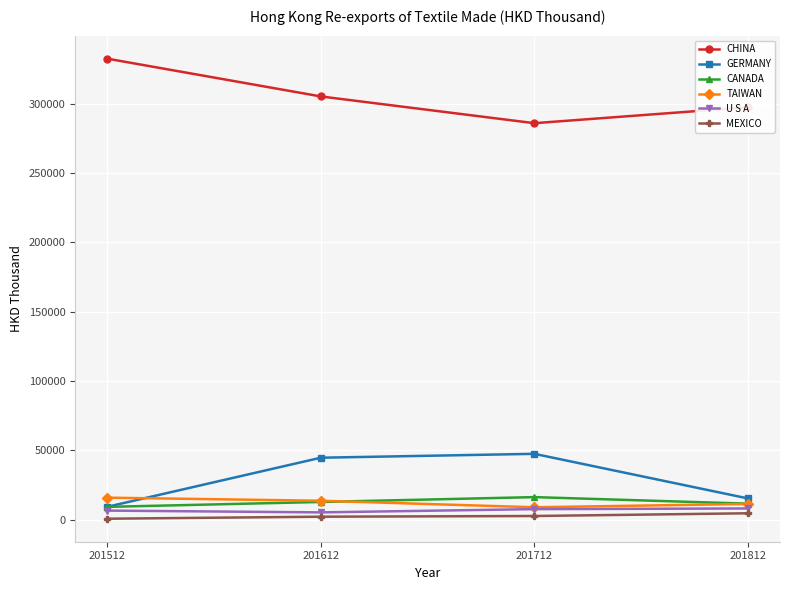

What is the sum of the TAIWAN values at 201512 and 201812?

27072.9